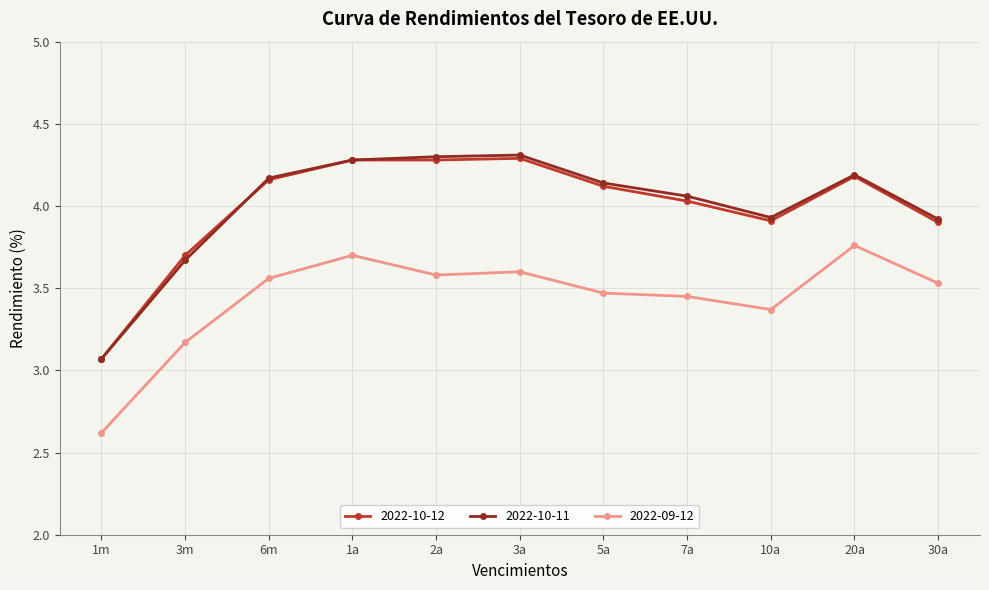

Which label corresponds to the smallest value in the chart?

1m